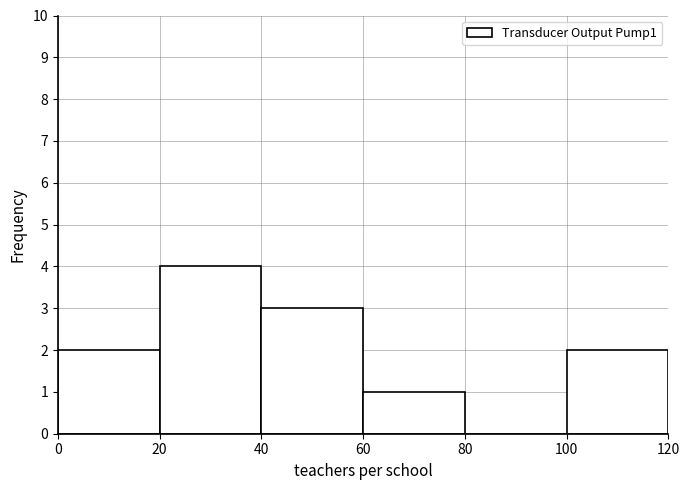

What is the height of the bar covering 20 to 40 on the x-axis? The values are not printed on the chart, so give them approximately, as read against the axis.

4